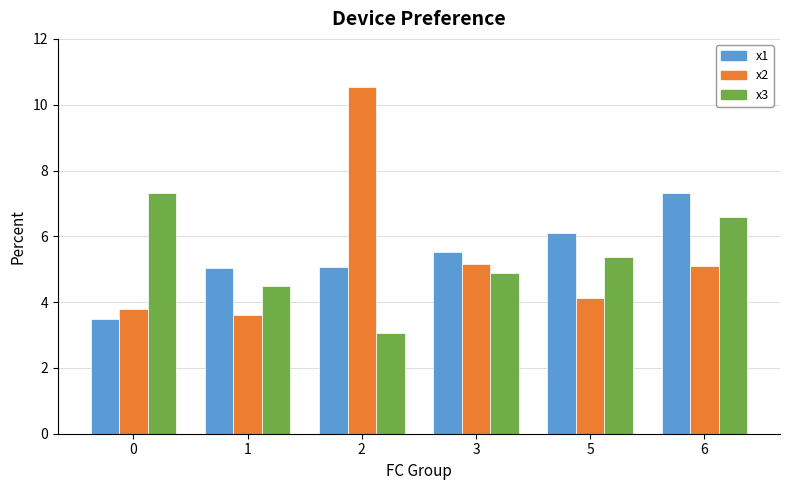

True or false: x1 has a value of 10.2 at 6.

False